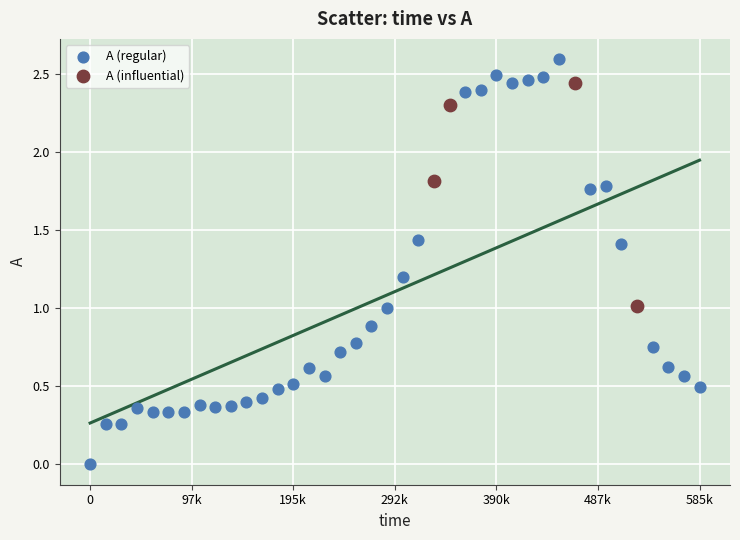

Which series has the largest Y range (max minus min)?

A (regular)